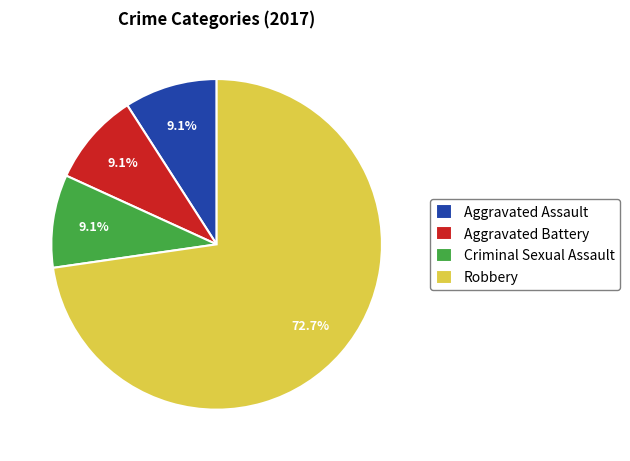

Does Robbery account for over 50% of the chart?

Yes